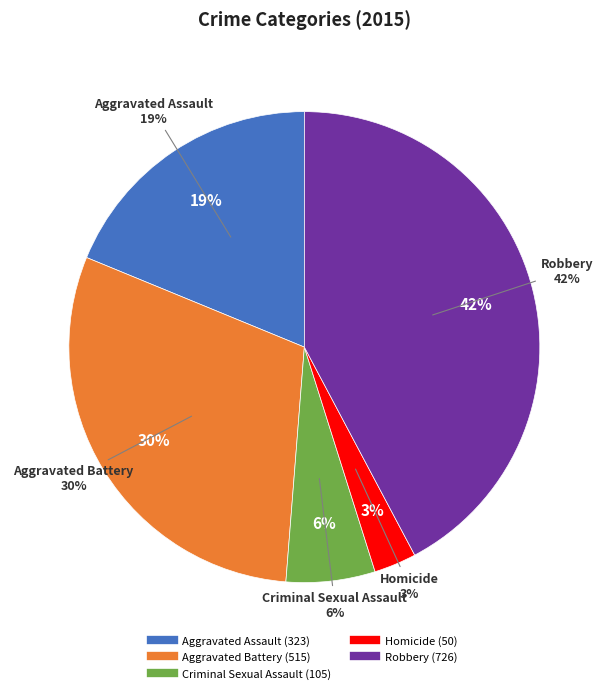

What portion of the pie excludes Homicide?

97.1%